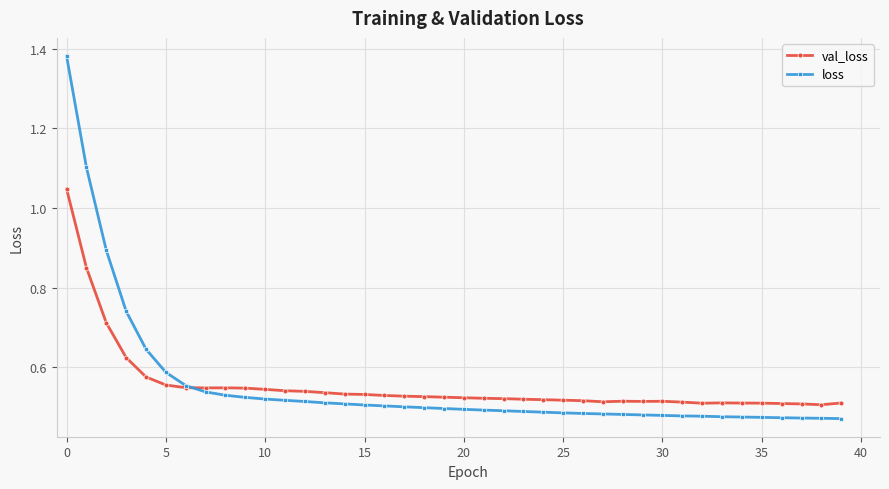

Rank the series by their maximum value, from lowest to highest.

val_loss, loss